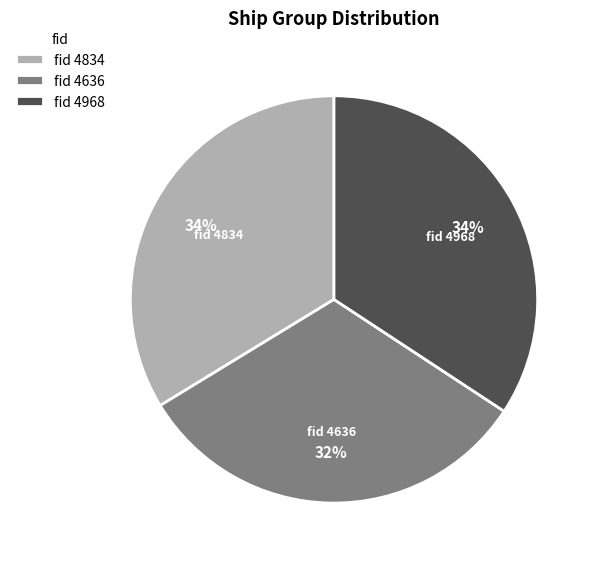

To the nearest percent, what is the average slice percentage?

33%